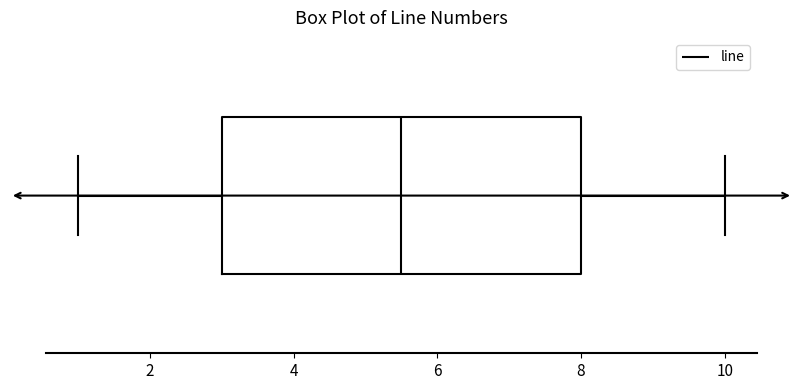

Read this box plot against the x-axis: the position of the median line, the range covered by the box, and the ends of both whiskers. The values are not printed on the chart, so give them approximately, as read against the axis.

median 5.6, box 3.0 to 8.0, whiskers 1.0 to 10.0